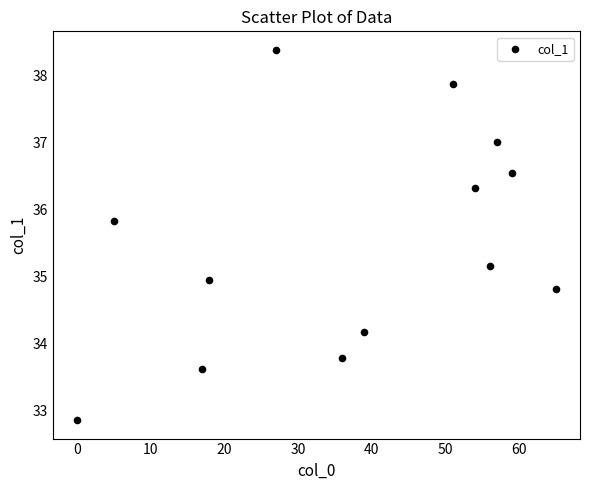

What is the range of Y values (max minus min)?

5.5